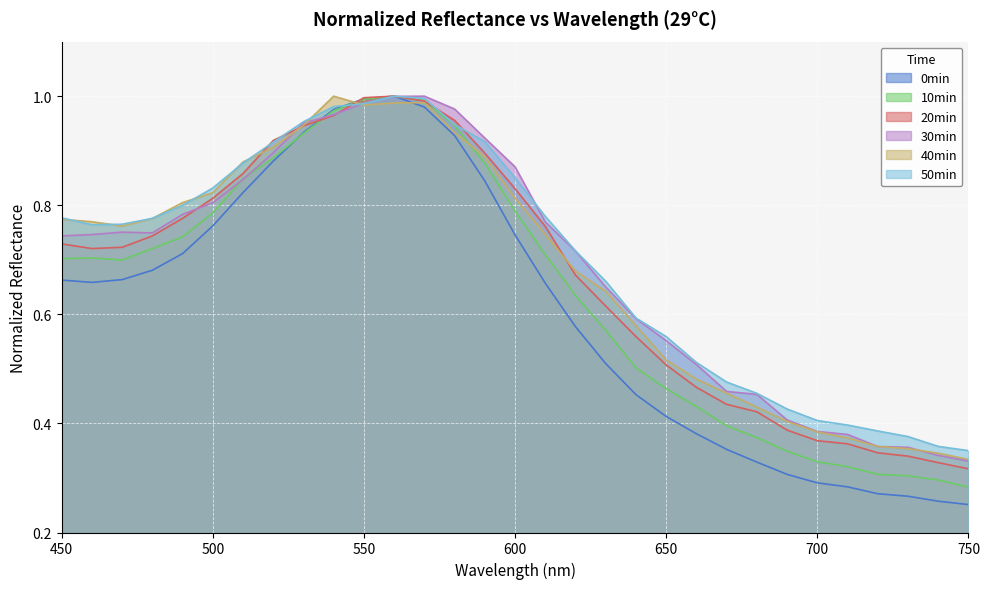

What is the difference between the 0min values at 530 and 670?

0.6